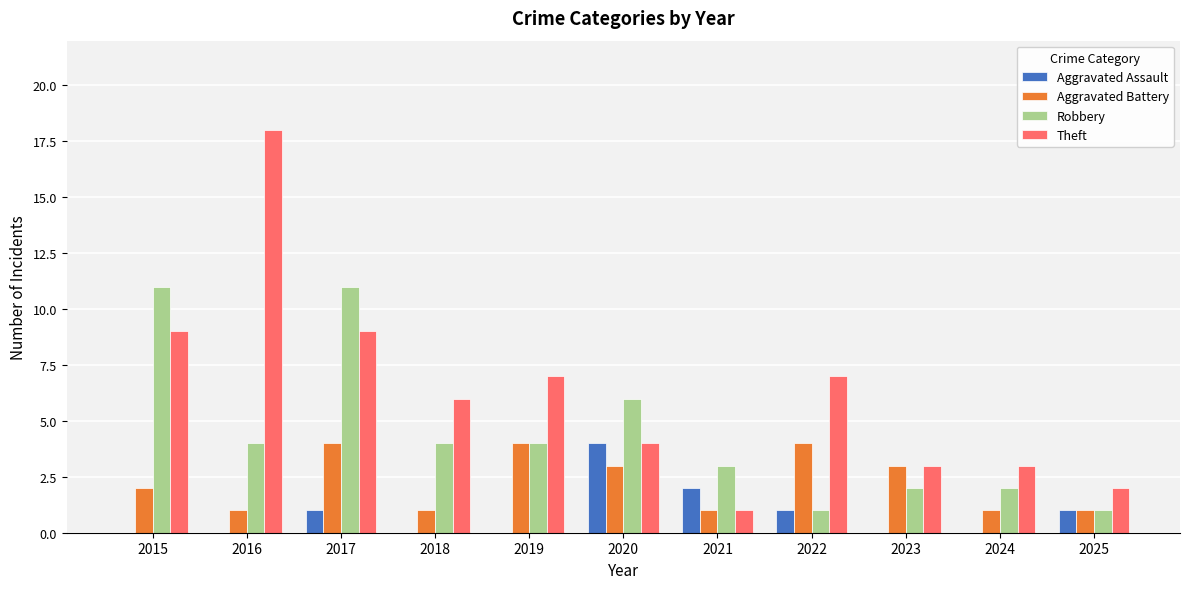

How many series are shown in this chart?

4